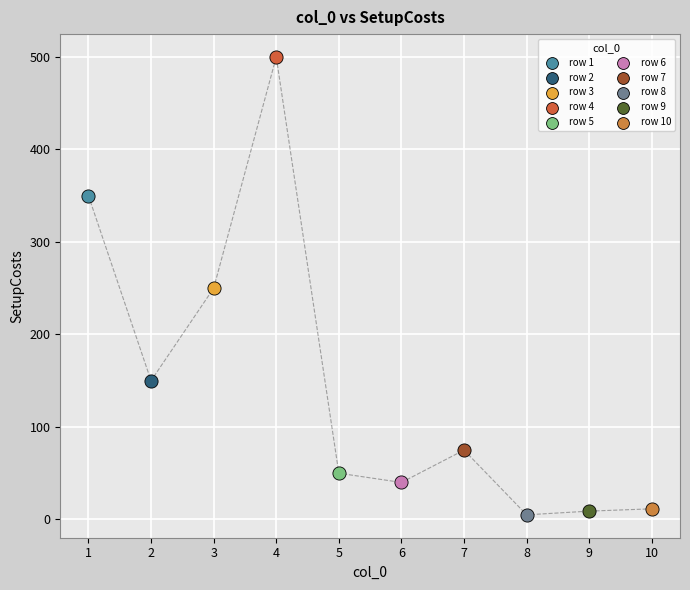

What are all the series names shown in the legend?

row 1, row 2, row 3, row 4, row 5, row 6, row 7, row 8, row 9, row 10